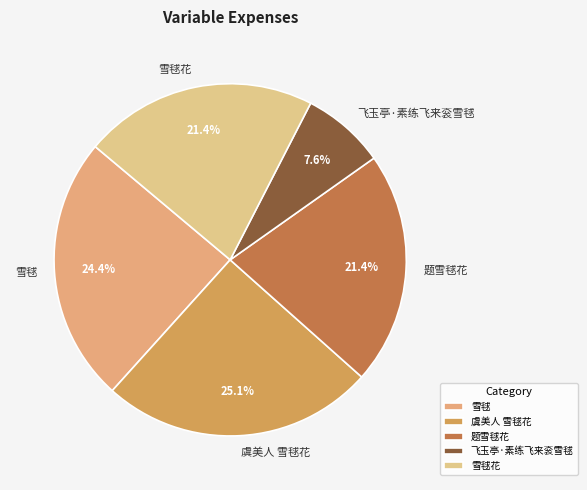

Count the number of slices in the pie.

5